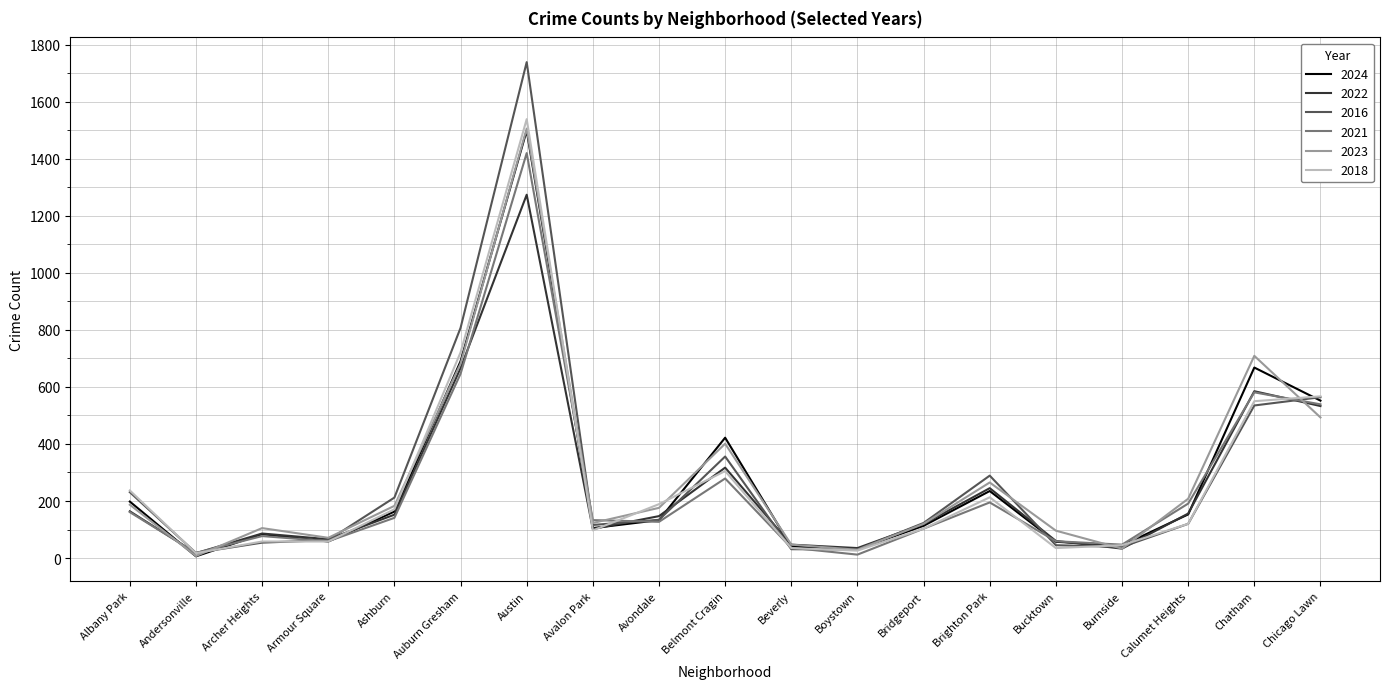

Which category has the highest value in the 2021 series?

Austin